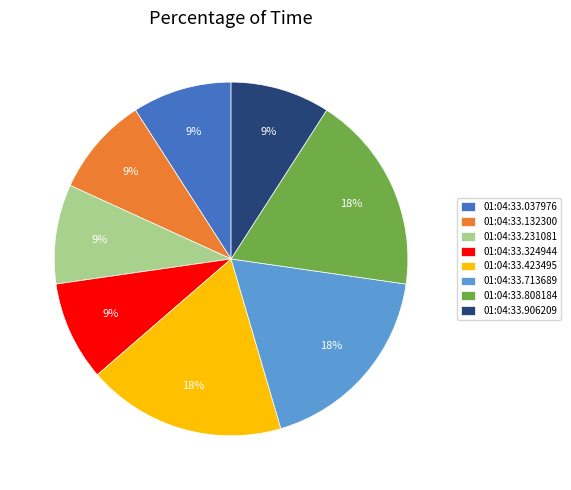

Between 01:04:33.324944 and 01:04:33.713689, which is larger?

01:04:33.713689